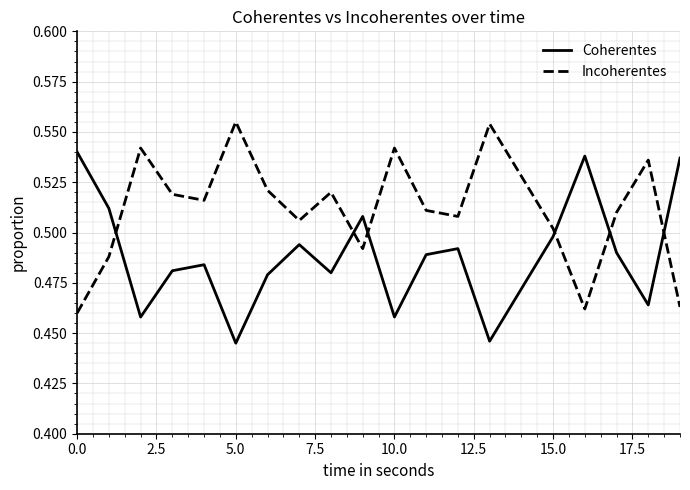

What is the difference between the maximum and minimum values in the Coherentes series?

0.1